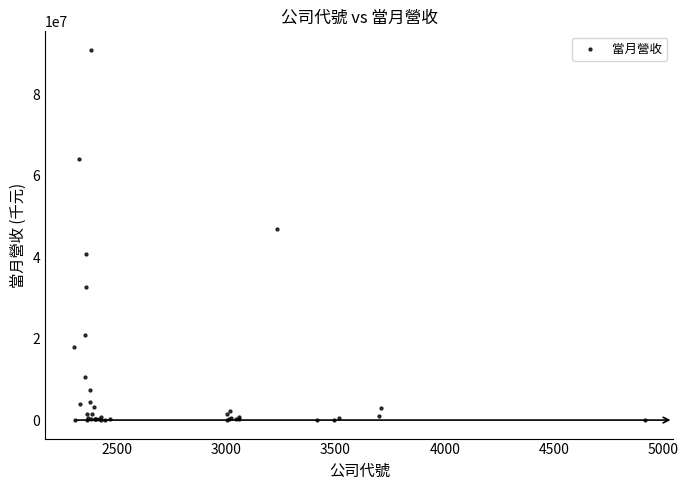

What Y value in the scatter plot is closest to 45463908?

47041149